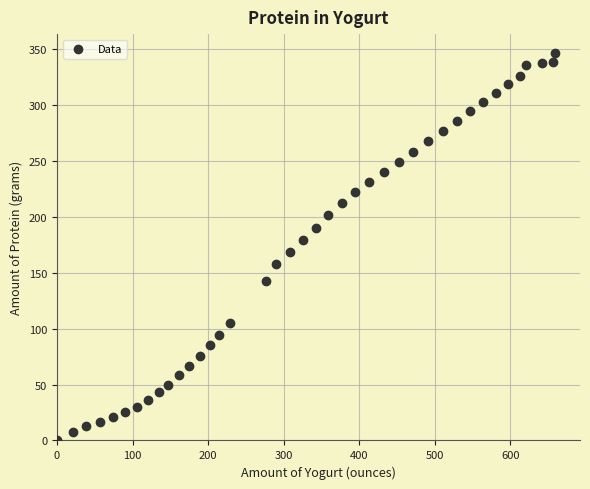

What is the range of Y values (max minus min)?

346.4